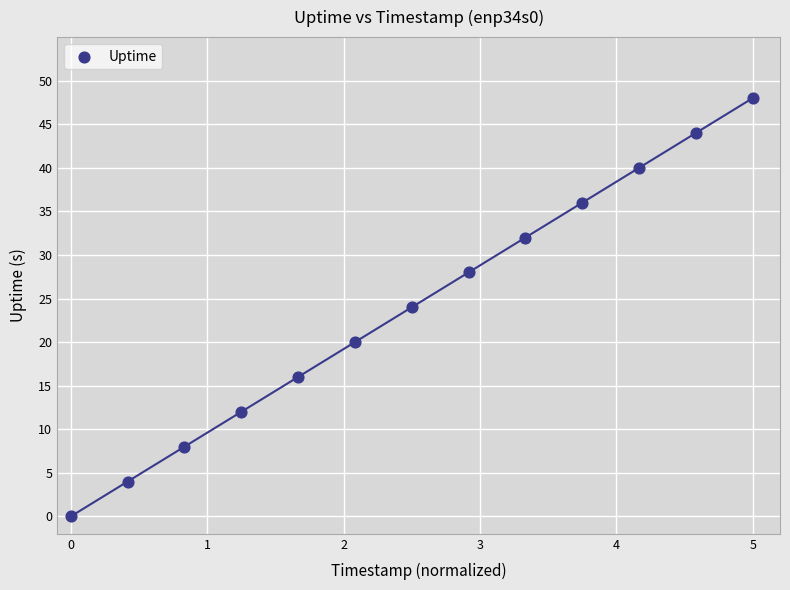

What is the range of Y values (max minus min)?

48